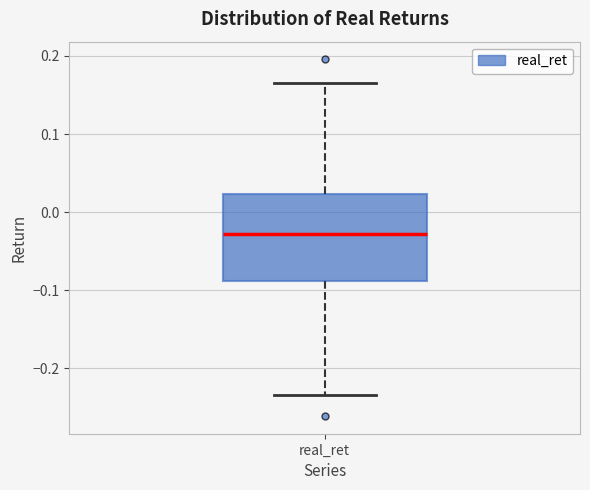

Where is the lower edge of the box for real_ret on the y-axis? The values are not printed on the chart, so give them approximately, as read against the axis.

-0.09